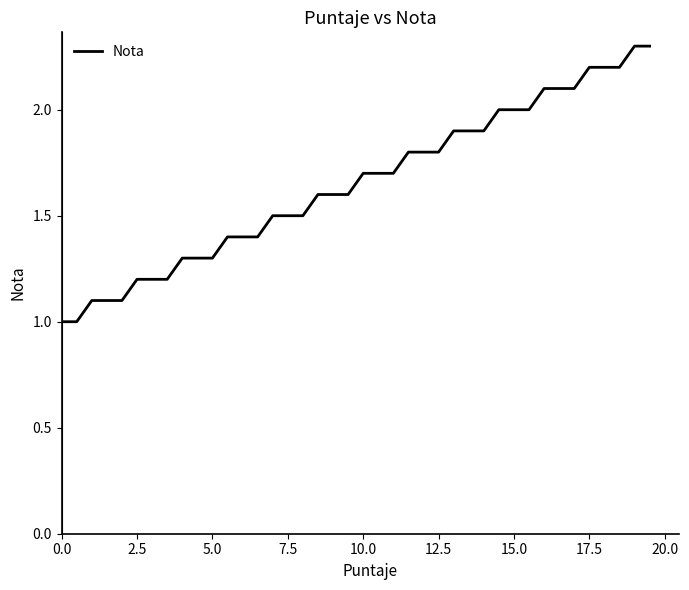

What is the minimum value shown in the chart?

1.0